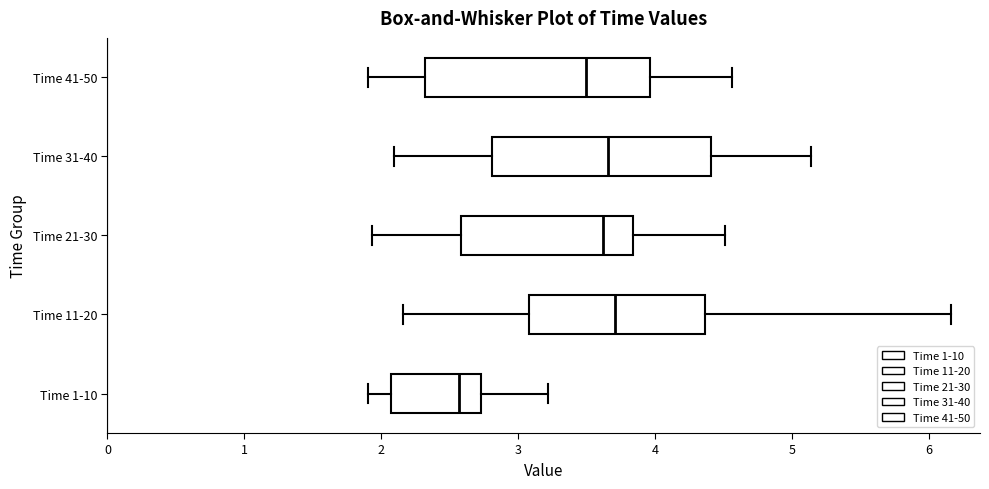

Where does the right whisker of the box for Time 41-50 end on the x-axis? The values are not printed on the chart, so give them approximately, as read against the axis.

4.6